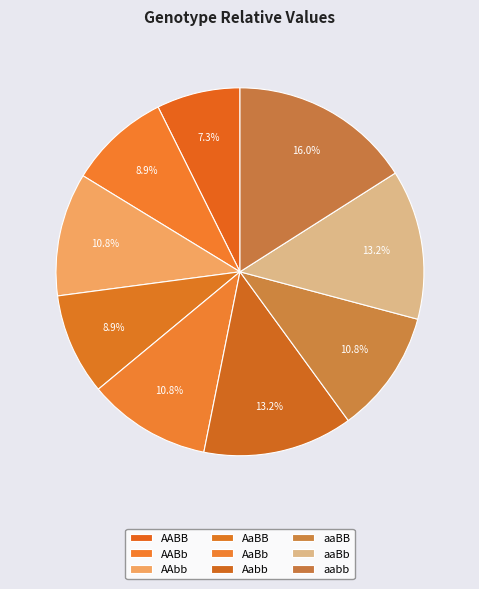

Count the number of slices in the pie.

9